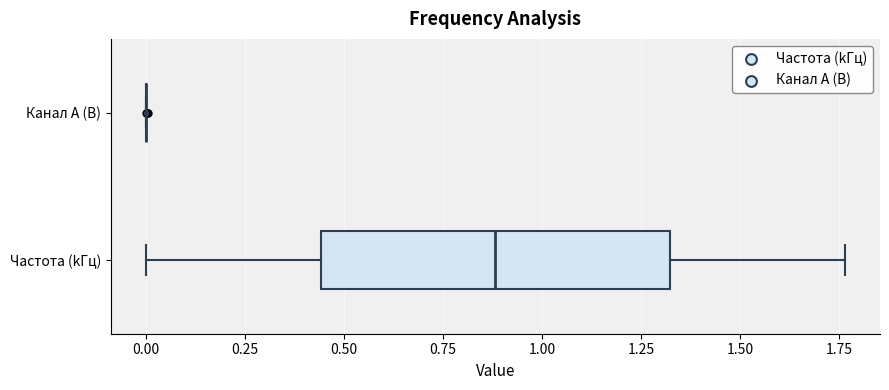

Comparing the boxes themselves (not the whiskers), which one is the widest?

Частота (kГц)